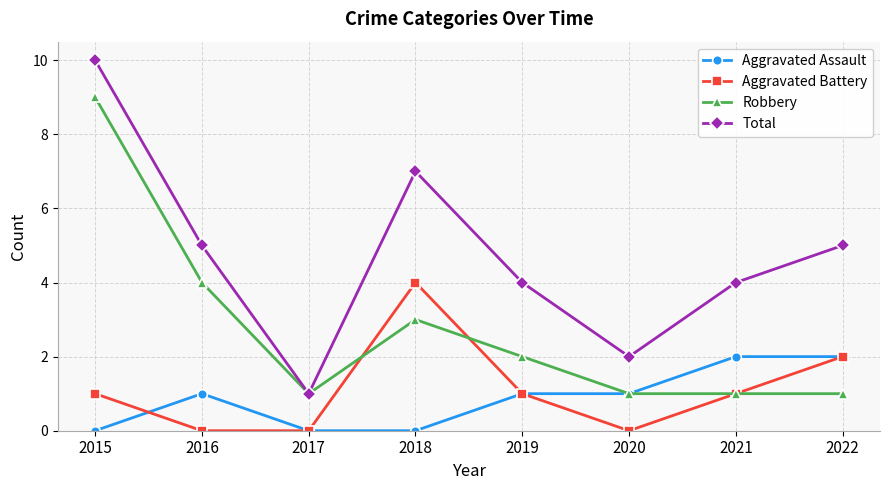

Reading right to left, list all the values displayed in this chart.

Aggravated Assault: 2	2	1	1	0	0	1	0
Aggravated Battery: 2	1	0	1	4	0	0	1
Robbery: 1	1	1	2	3	1	4	9
Total: 5	4	2	4	7	1	5	10